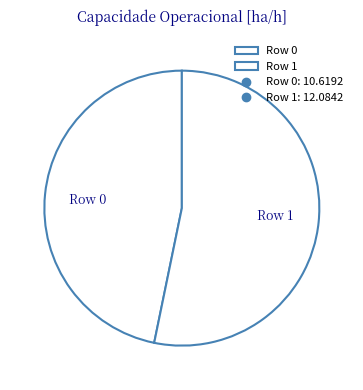

Which has a higher value, Row 1 or Row 0?

Row 1